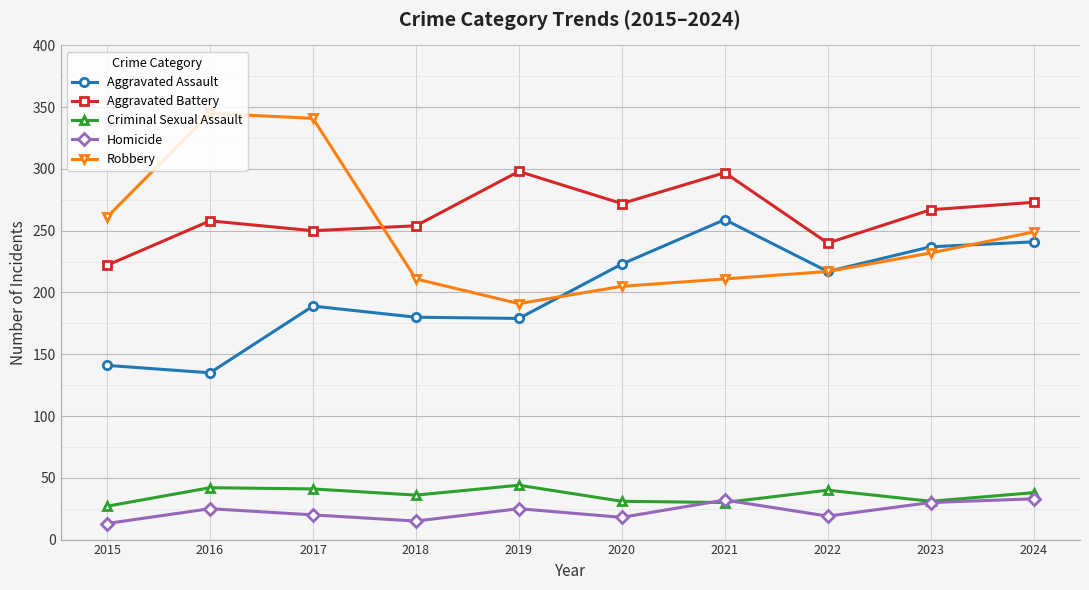

At how many categories does at least one series exceed 216?

10